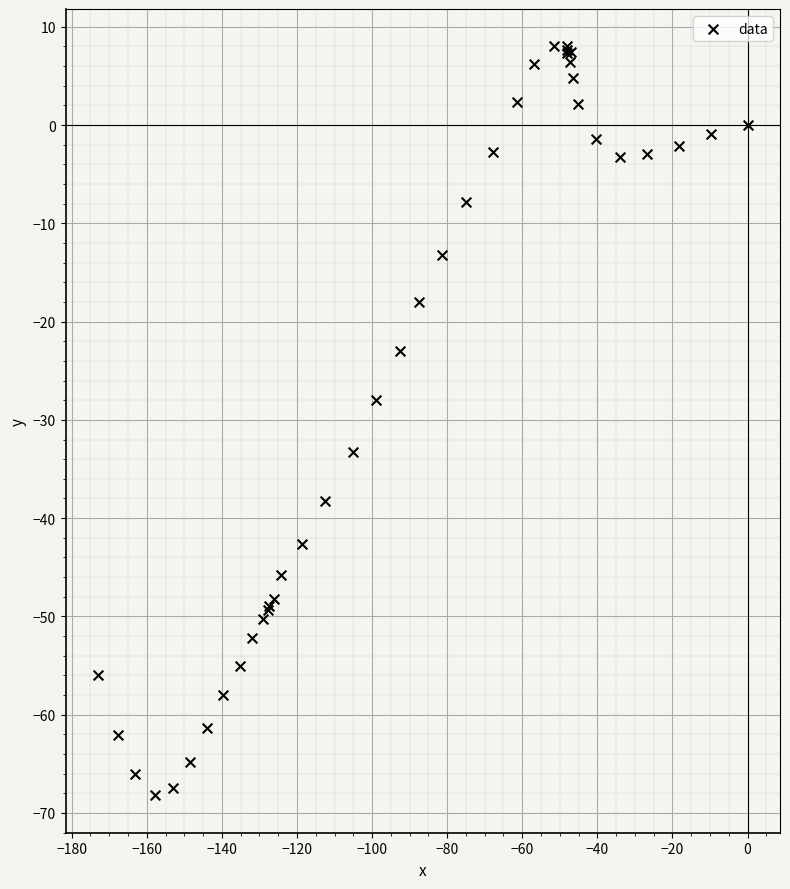

What Y value in the scatter plot is closest to -30?

-28.0